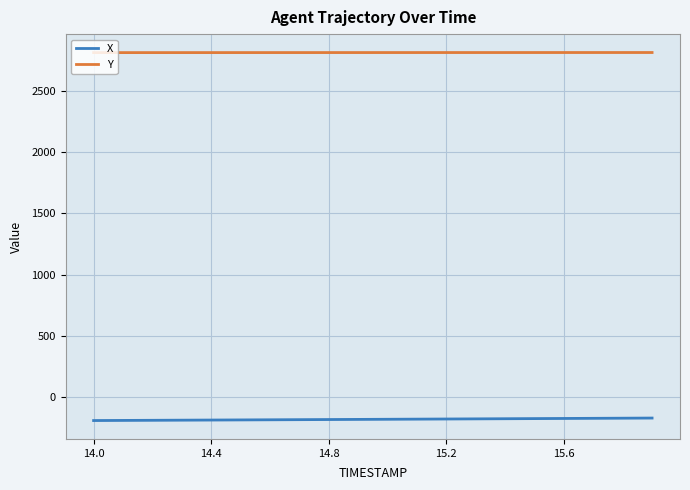

What is the maximum value shown in the chart?

2810.2